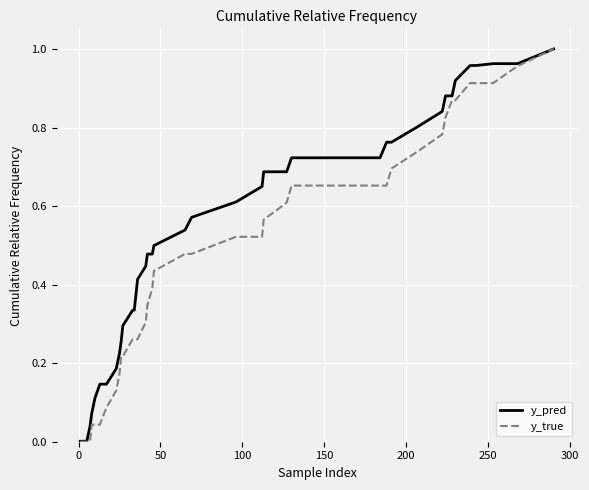

Count the number of data series in this chart.

2